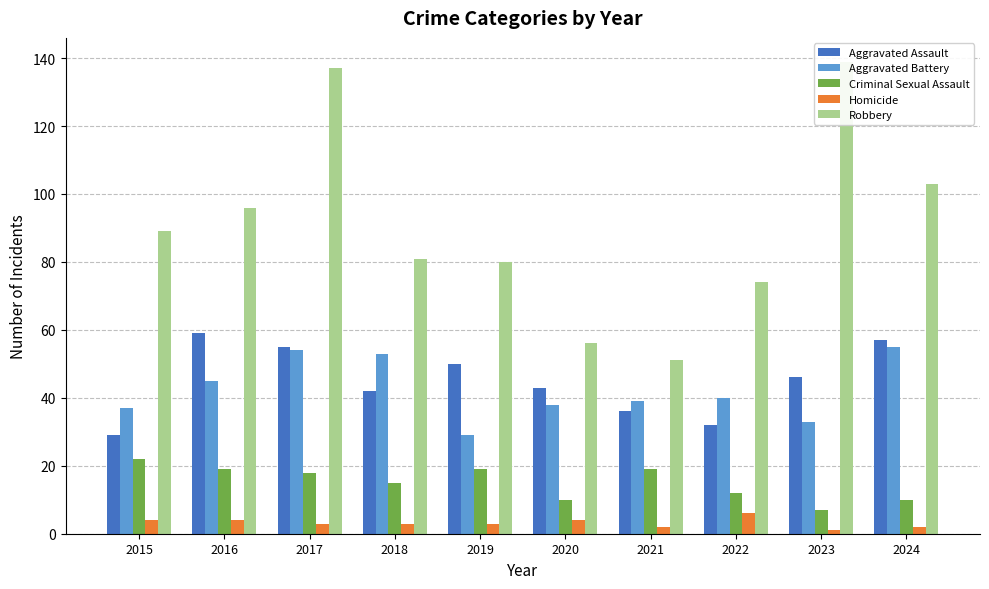

How many values in the Robbery series are below 89?

5